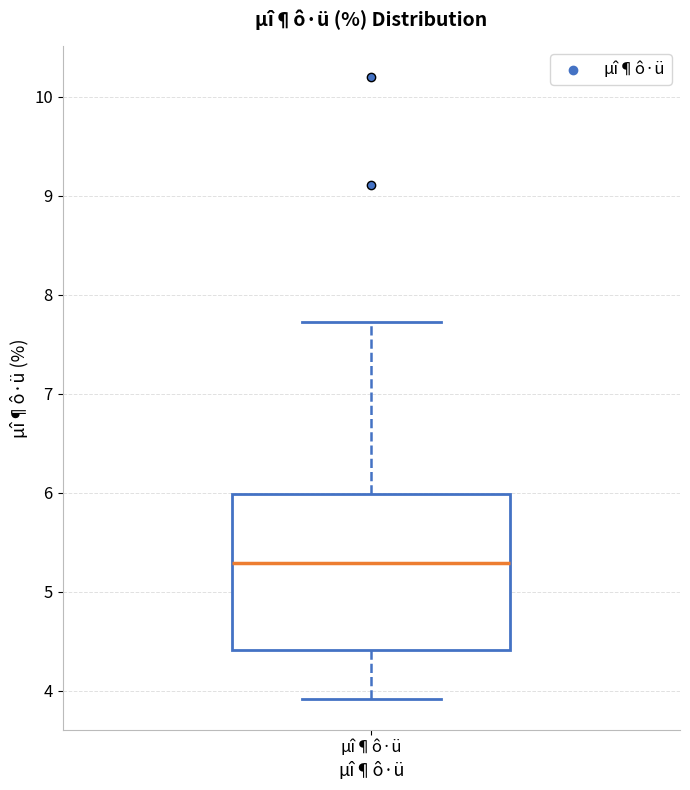

Transcribe this box plot: give where the median line is, the range the box spans, and where the two whiskers end, as read against the y-axis. The values are not printed on the chart, so give them approximately, as read against the axis.

median 5.3, box 4.4 to 6.0, whiskers 3.9 to 7.7